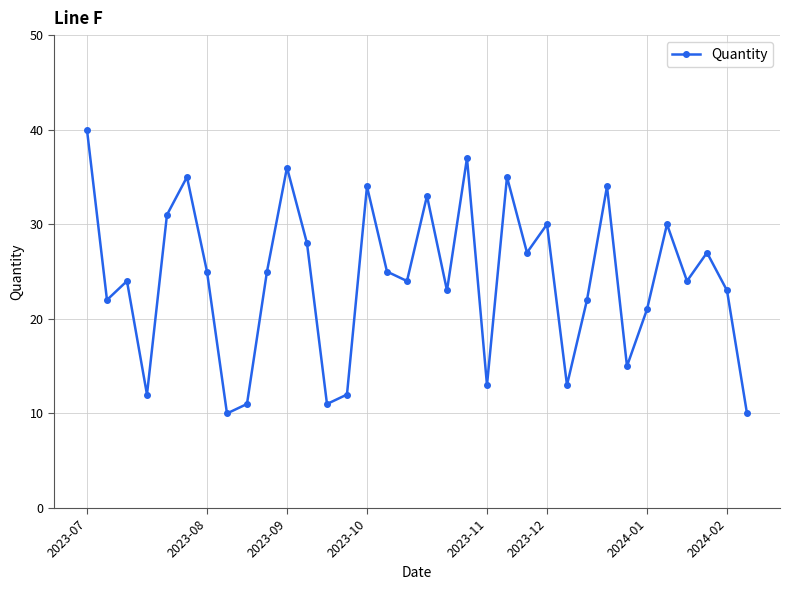

Is this an area chart (filled region under the line)?

No